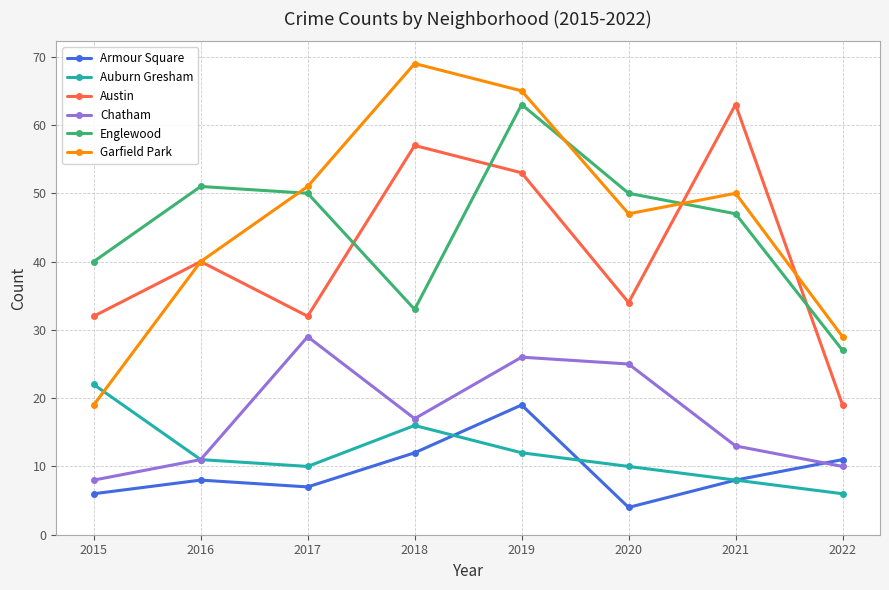

Which series changed the most between 2016 and 2020?

Chatham